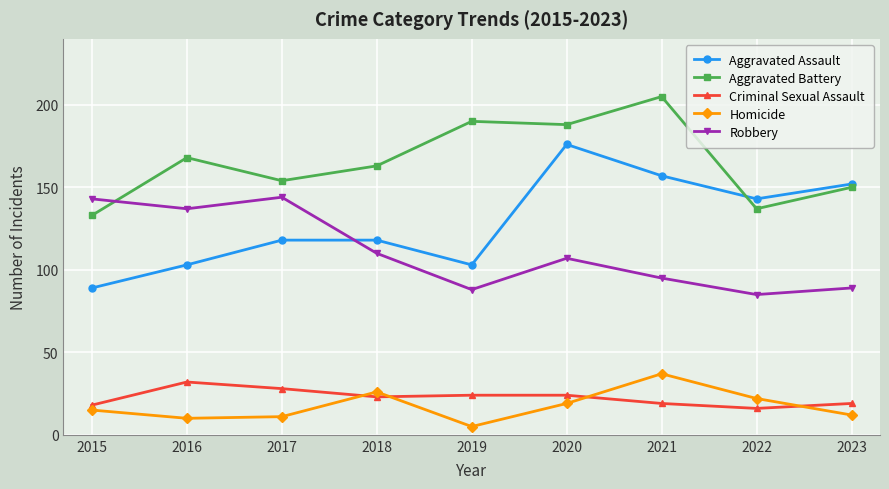

What is the lowest value of the Criminal Sexual Assault series?

16